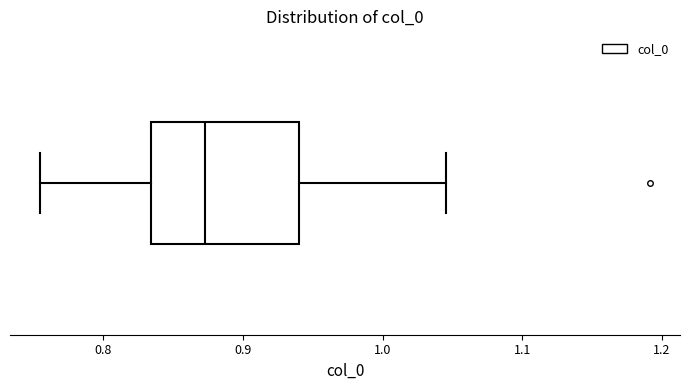

Transcribe this box plot: give where the median line is, the range the box spans, and where the two whiskers end, as read against the x-axis. The values are not printed on the chart, so give them approximately, as read against the axis.

median 0.87, box 0.83 to 0.94, whiskers 0.75 to 1.05